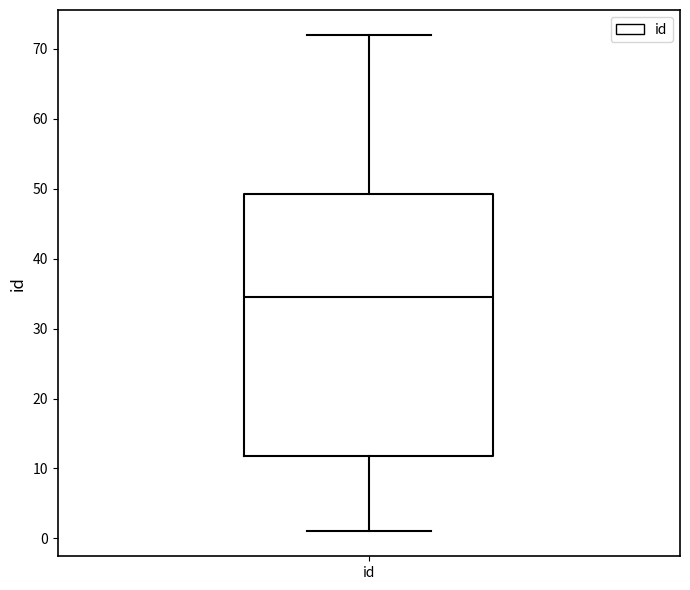

Where is the upper edge of the box for id on the y-axis? The values are not printed on the chart, so give them approximately, as read against the axis.

49